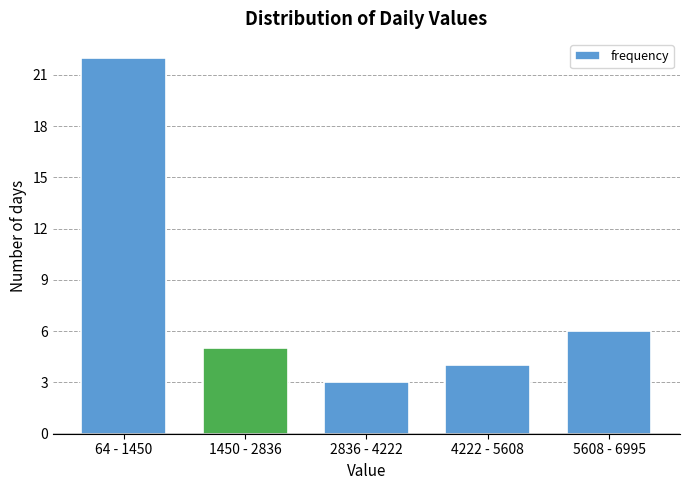

Reading right to left, transcribe all the data shown in this chart.

5608 - 6995=6	4222 - 5608=4	2836 - 4222=3	1450 - 2836=5	64 - 1450=22